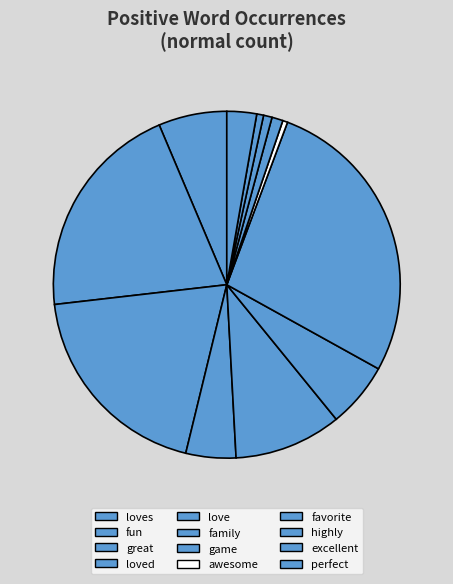

Count the number of slices in the pie.

12